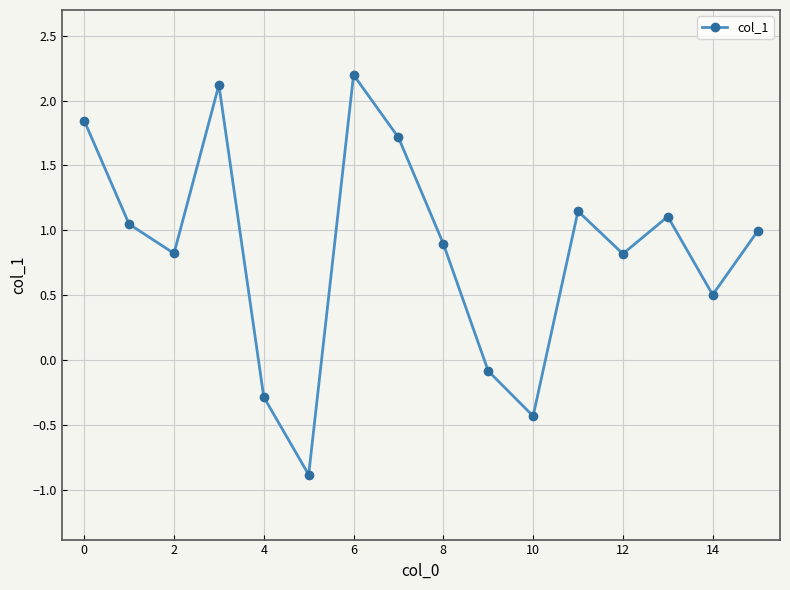

What is the difference between the maximum and second lowest values?

2.6